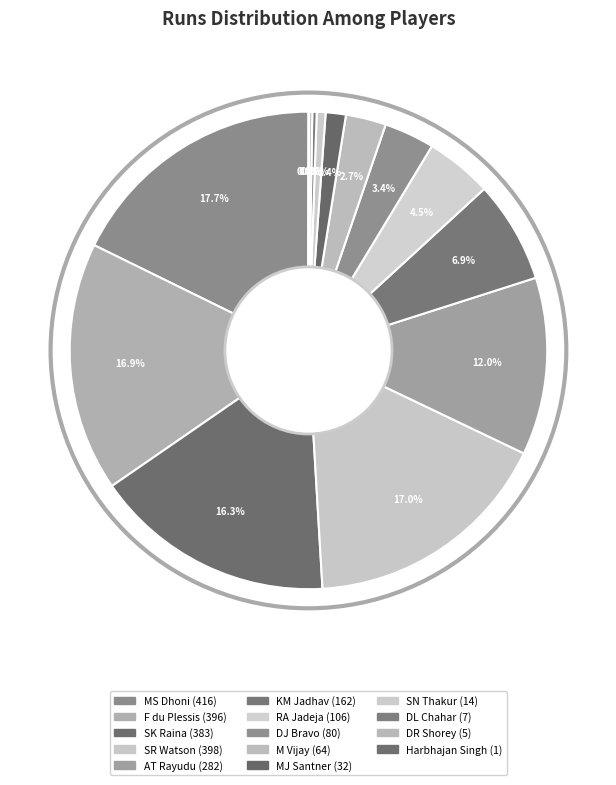

To the nearest percent, what is the difference between the largest and smallest slice percentages?

18%